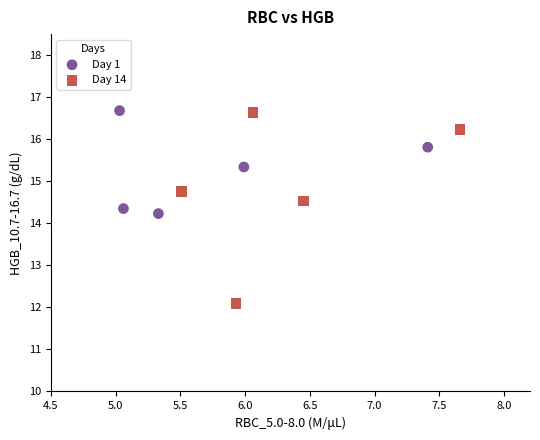

Which series has the largest Y range (max minus min)?

Day 14